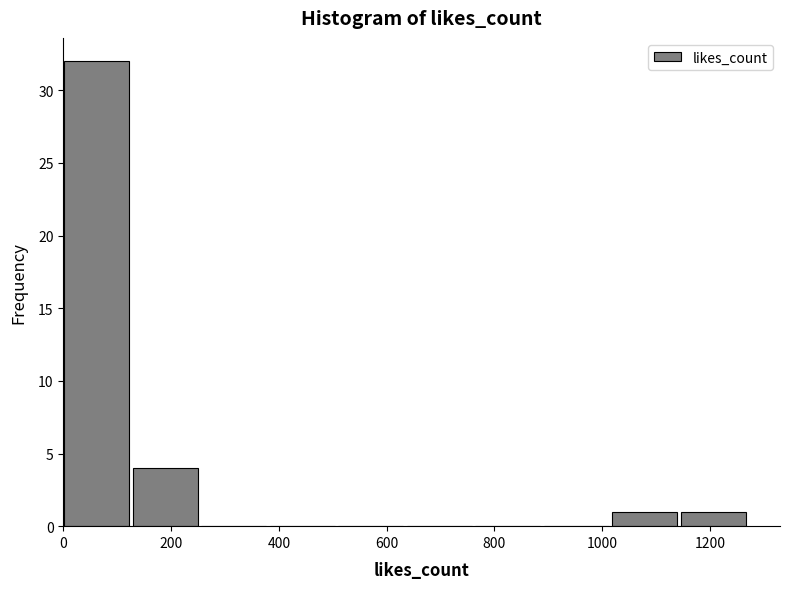

Reading left to right, list every bar in this chart as the range it spans on the x-axis followed by its height. Neither the bar edges nor the heights are printed on the chart, so give them approximately, as read against the axes.

0 to 120: 32
120 to 260: 4
260 to 380: 0
380 to 520: 0
520 to 640: 0
640 to 760: 0
760 to 900: 0
900 to 1020: 0
1020 to 1140: 1
1140 to 1280: 1